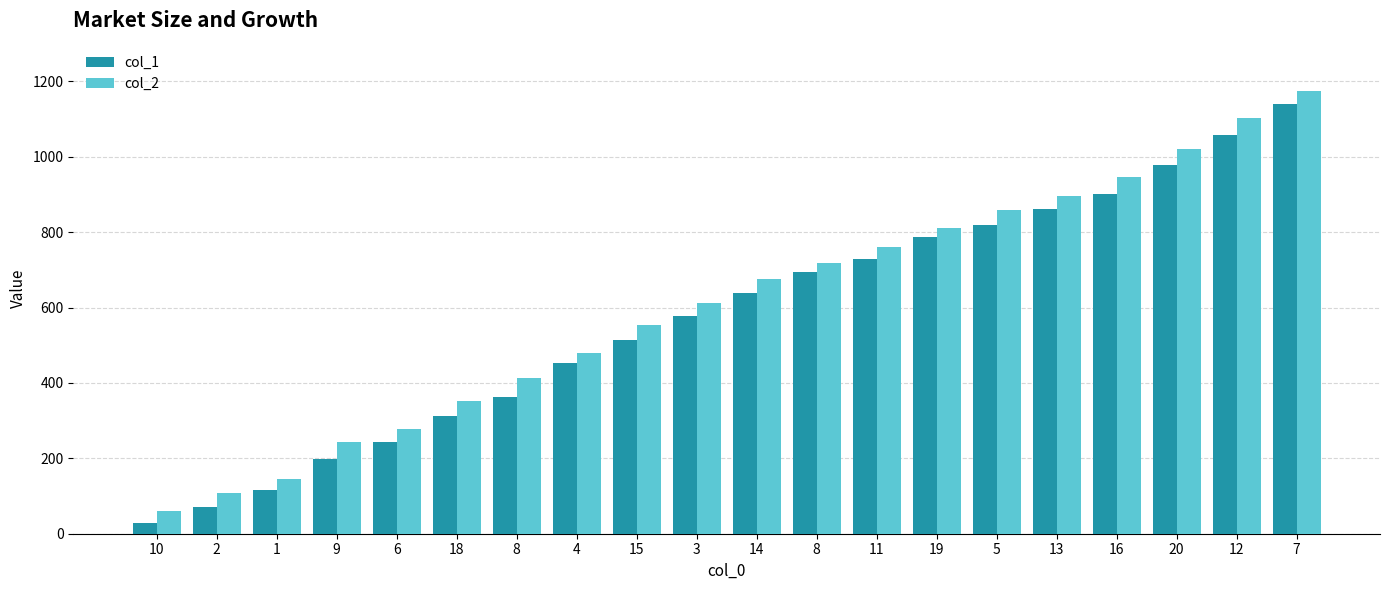

How many bars are there in each group?

2